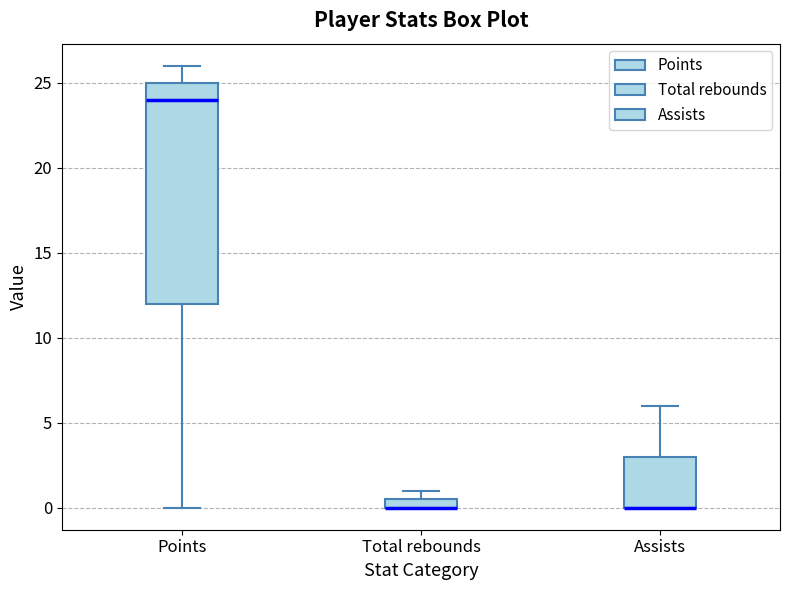

Where is the lower edge of the box for Assists on the y-axis? The values are not printed on the chart, so give them approximately, as read against the axis.

0.0